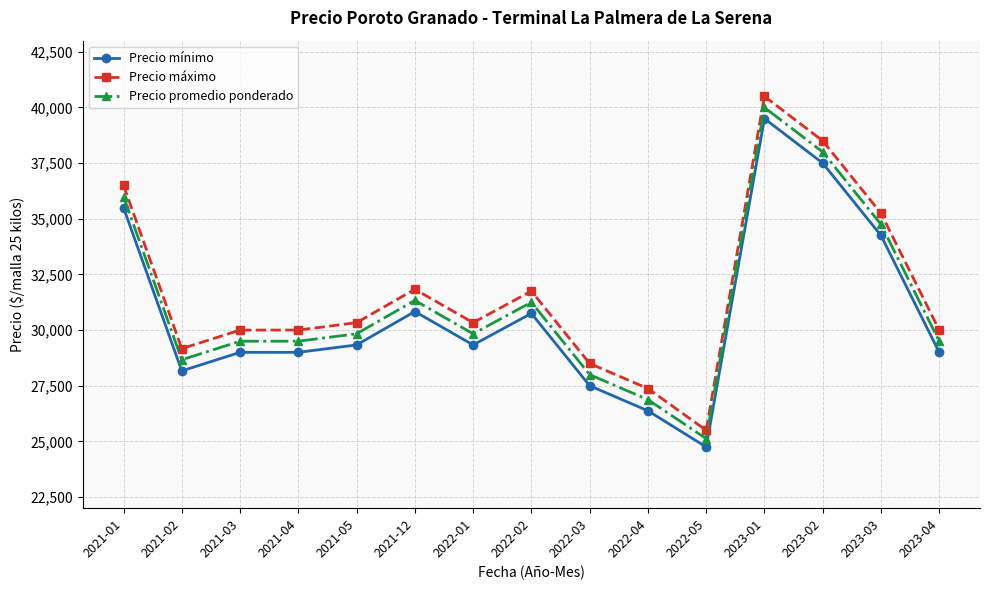

What is the label of the 6th point from the left?

2021-12